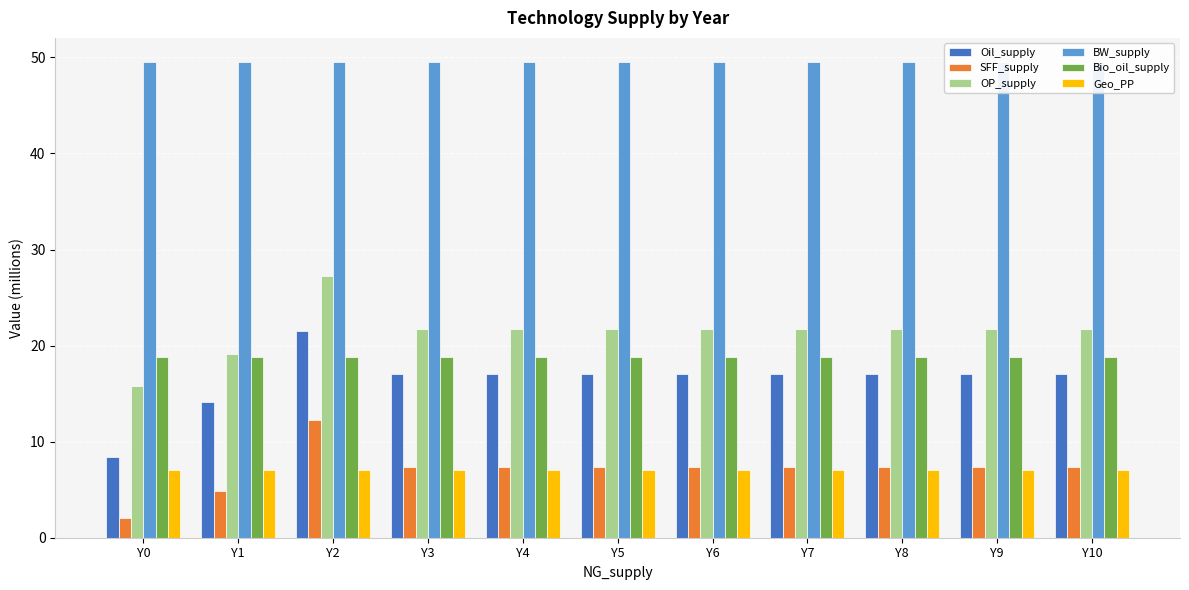

Rank the series at Y0 from lowest to highest value.

SFF_supply, Geo_PP, Oil_supply, OP_supply, Bio_oil_supply, BW_supply